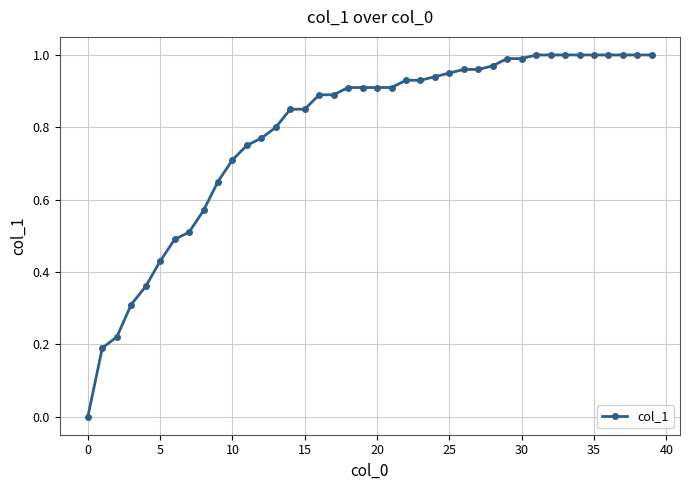

Count the number of values greater than 0.

39